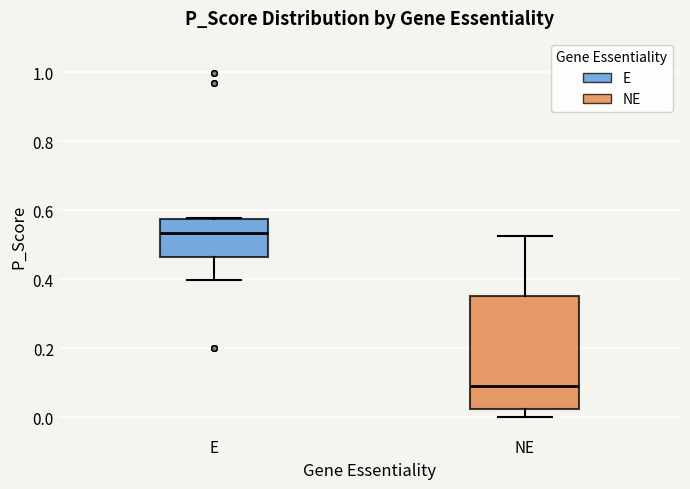

Which box is the tallest, from its lower edge to its upper edge?

NE